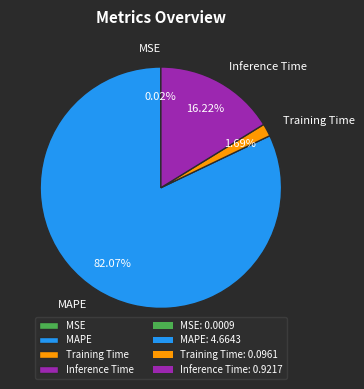

Which category has the biggest portion of the pie?

MAPE